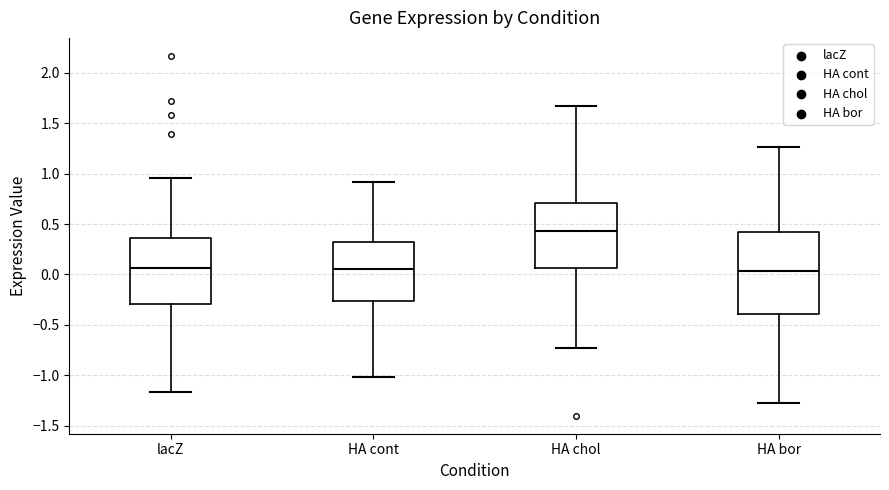

Comparing the boxes themselves (not the whiskers), which one is the tallest?

HA bor